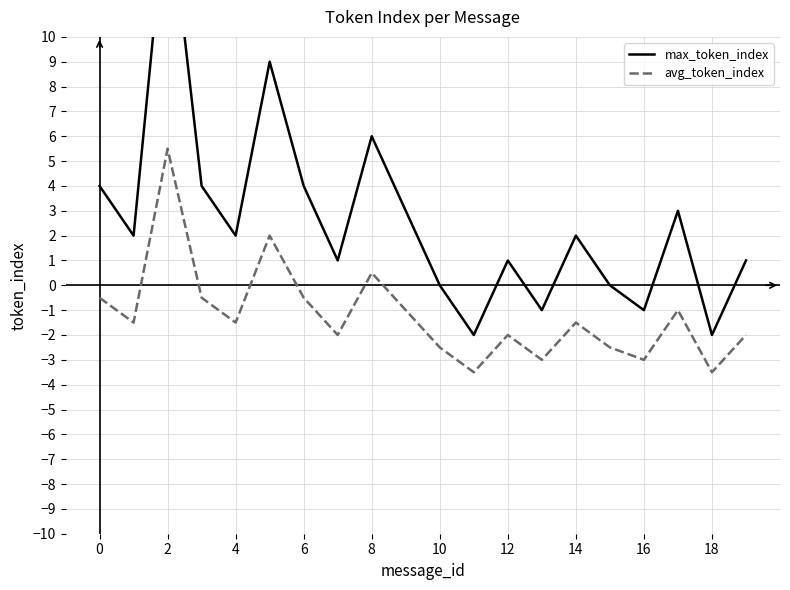

The value of avg_token_index at 14 is -2.1. True or false?

False